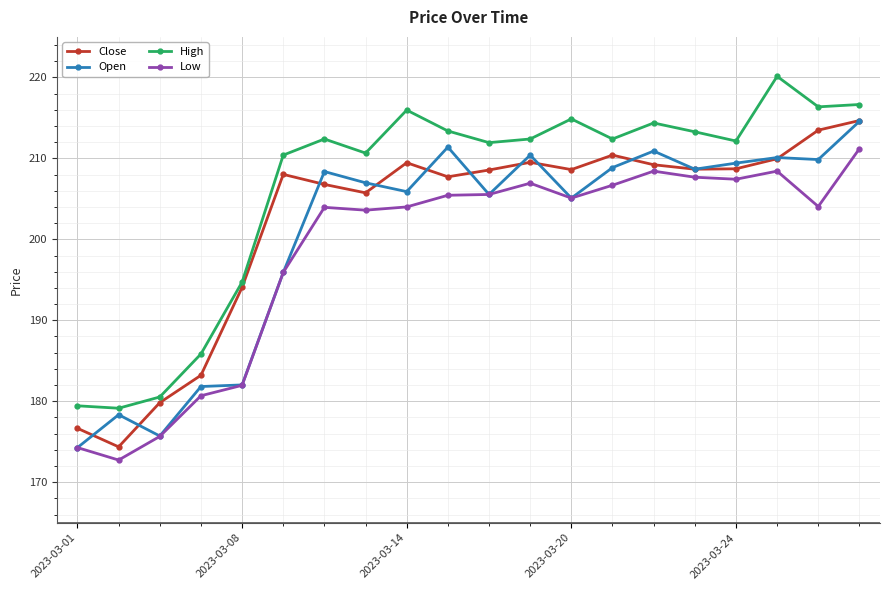

Which series has the largest total across all categories?

High